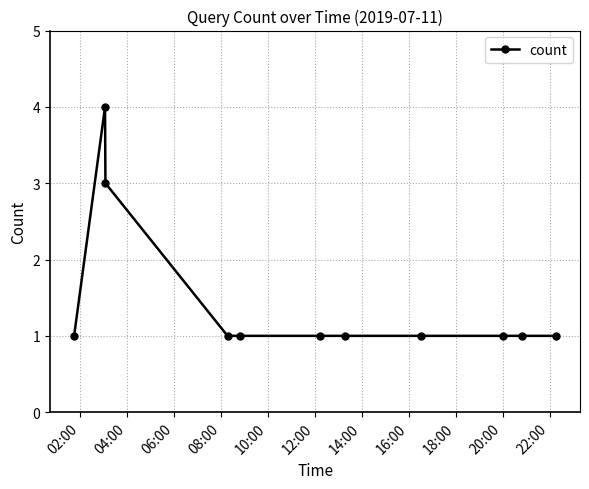

What is the greatest value displayed?

4